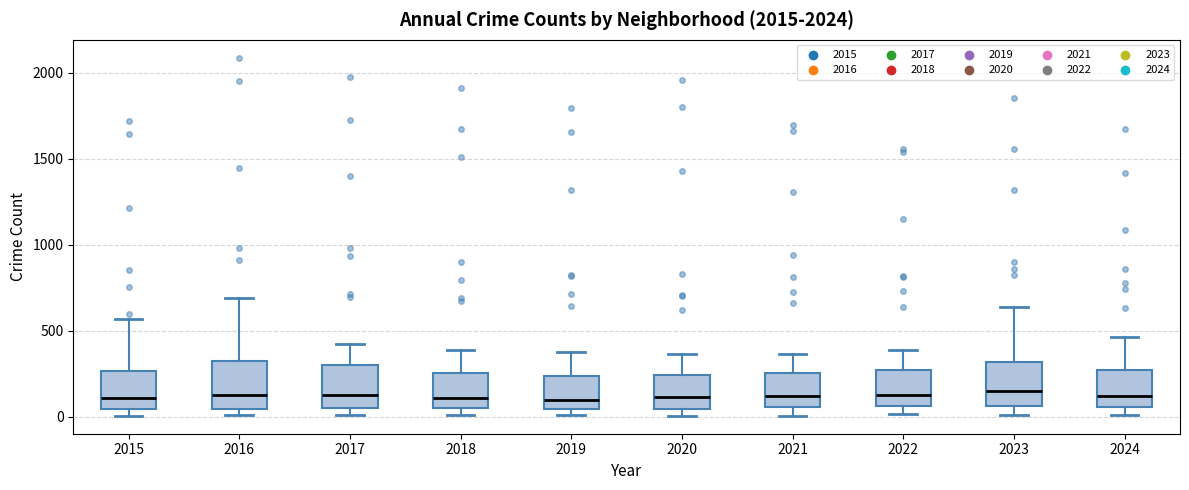

Where is the upper edge of the box at x = 2020 on the y-axis? The values are not printed on the chart, so give them approximately, as read against the axis.

250